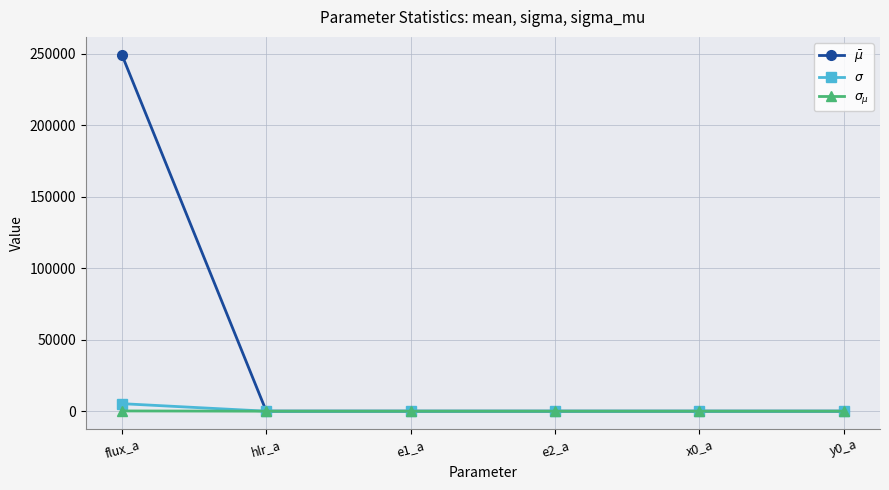

How many distinct data groups are displayed?

3